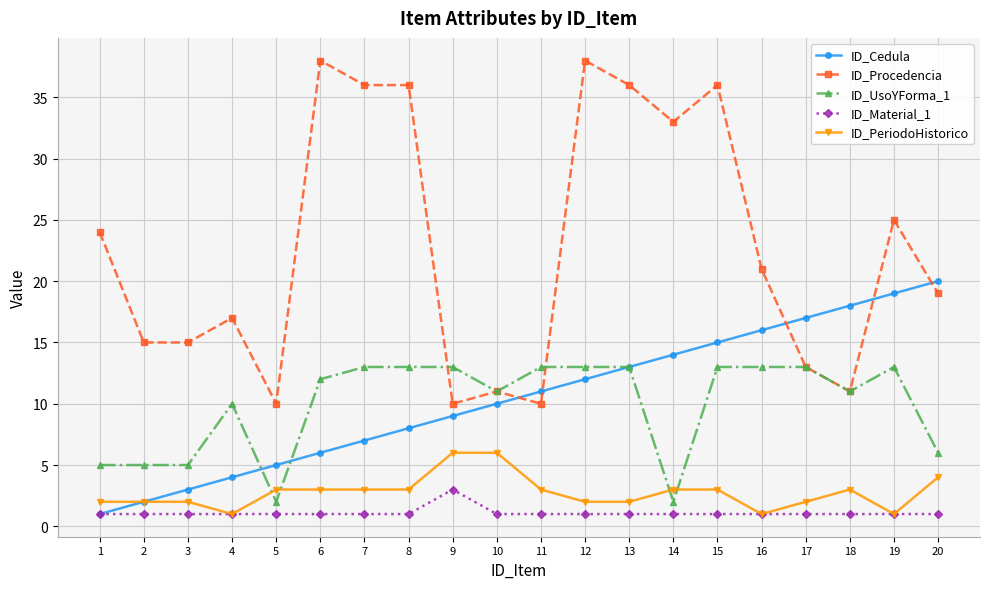

What is the value of the ID_Procedencia point at the 14th from the left?

33